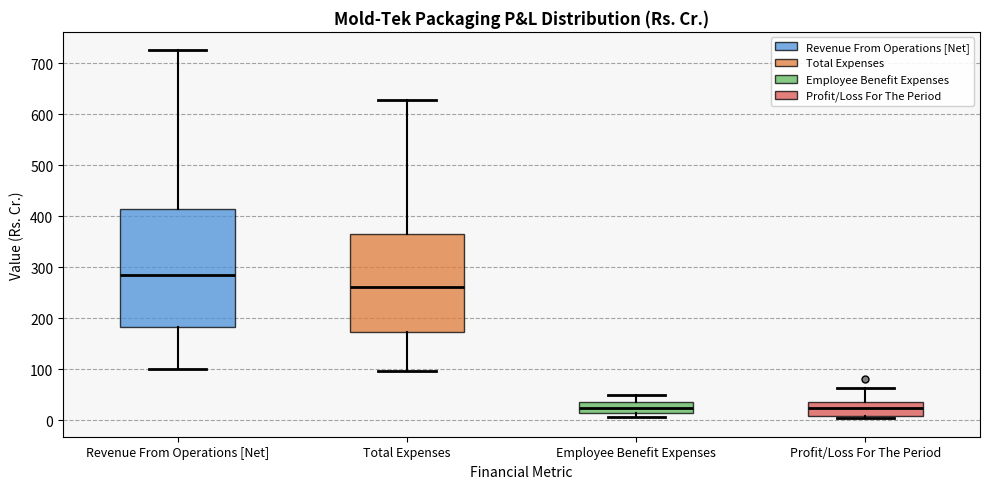

Reading left to right, transcribe this box plot: for each box, give where its median line is, the range the box spans, and where its two whiskers end, as read against the y-axis. The values are not printed on the chart, so give them approximately, as read against the axis.

Revenue From Operations [Net]: median 290, box 180 to 410, whiskers 100 to 730
Total Expenses: median 260, box 170 to 370, whiskers 100 to 630
Employee Benefit Expenses: median 20, box 10 to 40, whiskers 10 (just below the box's lower edge) to 50
Profit/Loss For The Period: median 20, box 10 to 30, whiskers 0 to 60